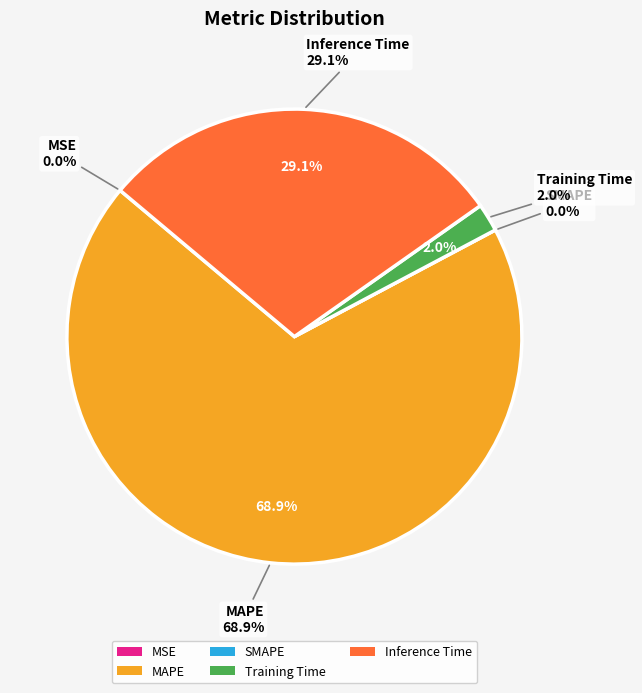

To the nearest percent, what is the average slice percentage?

20%